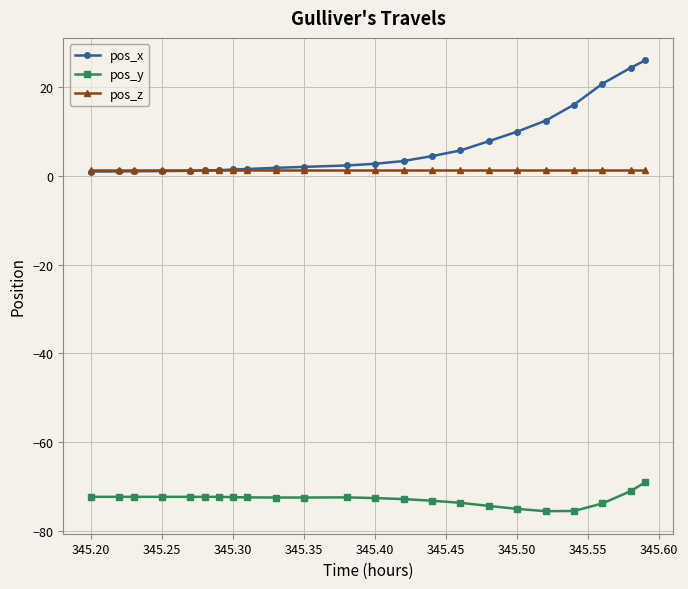

True or false: pos_y and pos_x cross at least once.

False